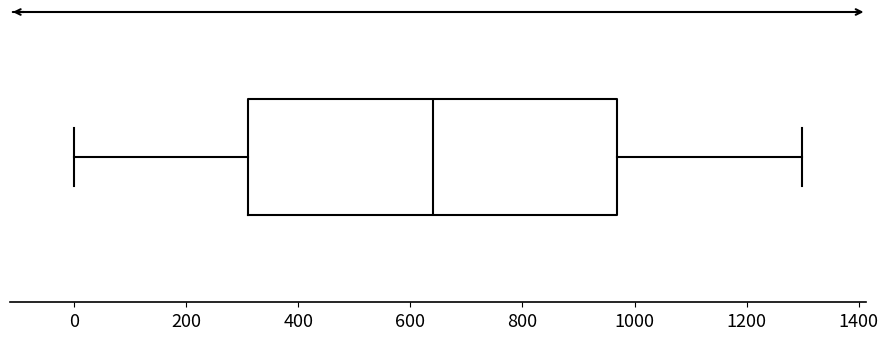

Read this box plot against the x-axis: the position of the median line, the range covered by the box, and the ends of both whiskers. The values are not printed on the chart, so give them approximately, as read against the axis.

median 640, box 300 to 960, whiskers 0 to 1300